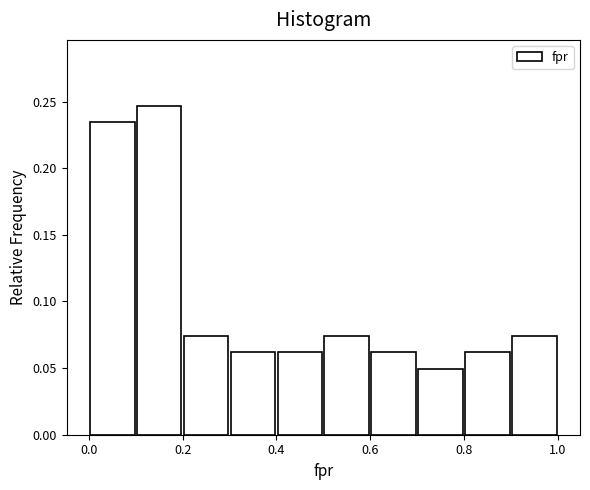

Which range on the x-axis has the tallest bar?

0.1 to 0.2